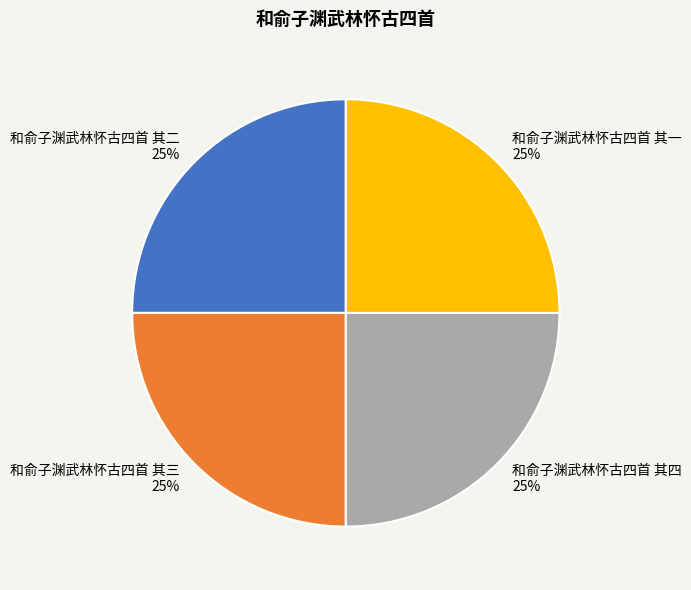

To the nearest percent, what percentage of the pie is 和俞子渊武林怀古四首 其二?

25%